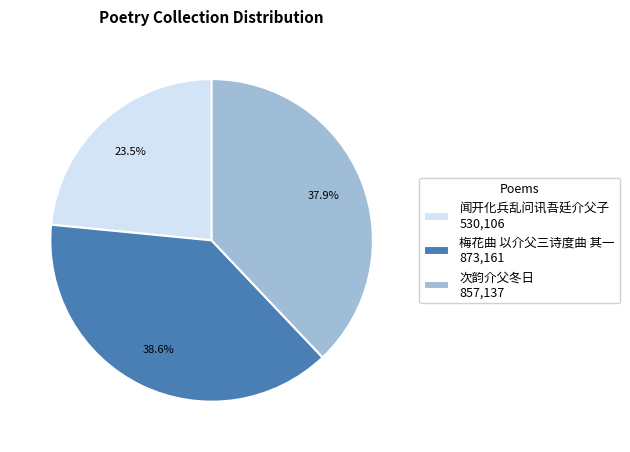

How many slices are in this pie chart?

3